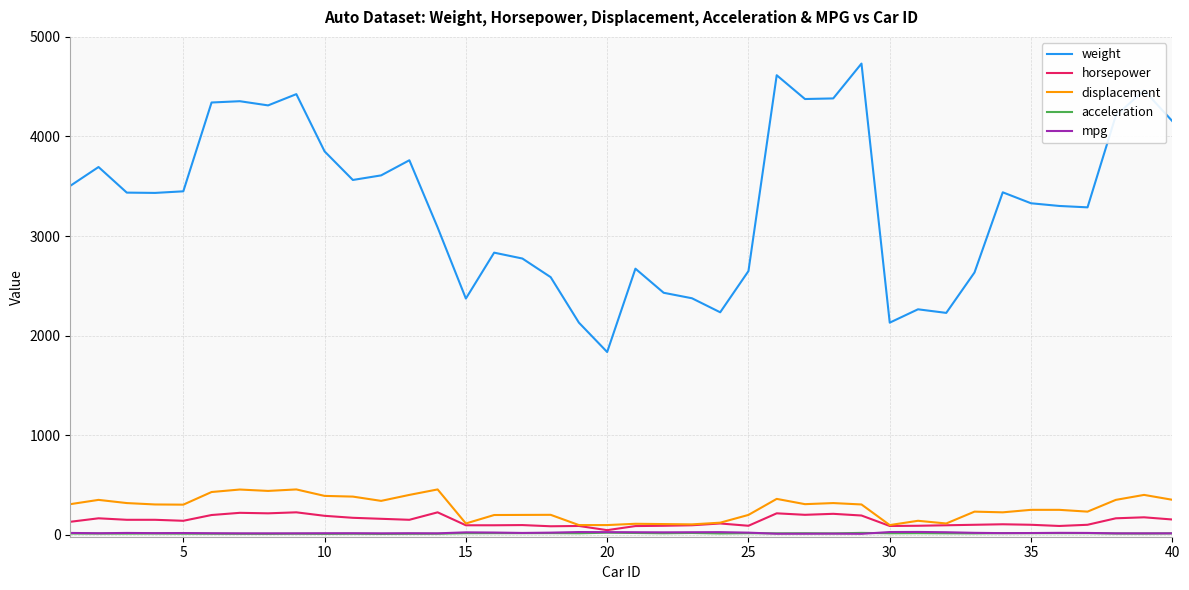

Which series has the largest total across all categories?

weight